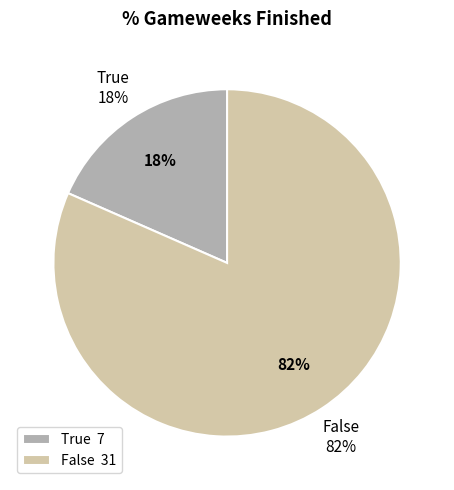

True or false: True accounts for 18% of the total.

True